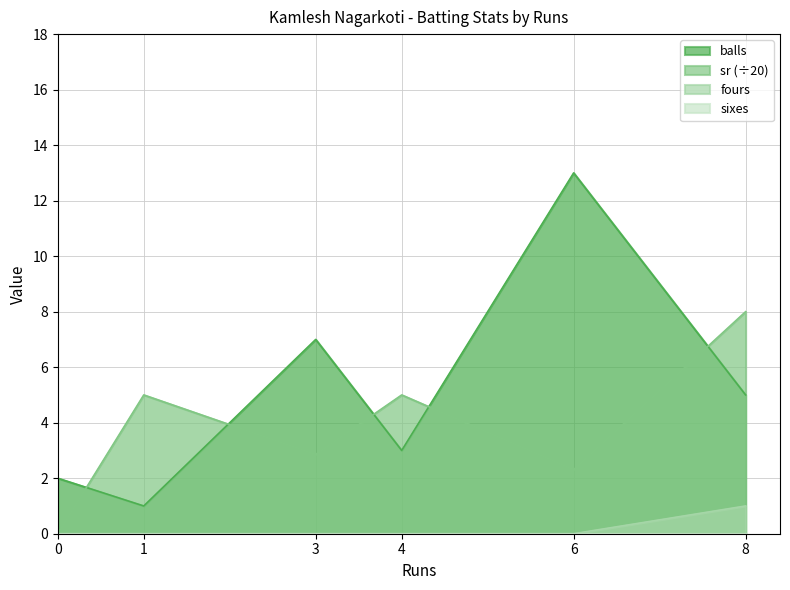

What is the average value of the sr series?

3.9